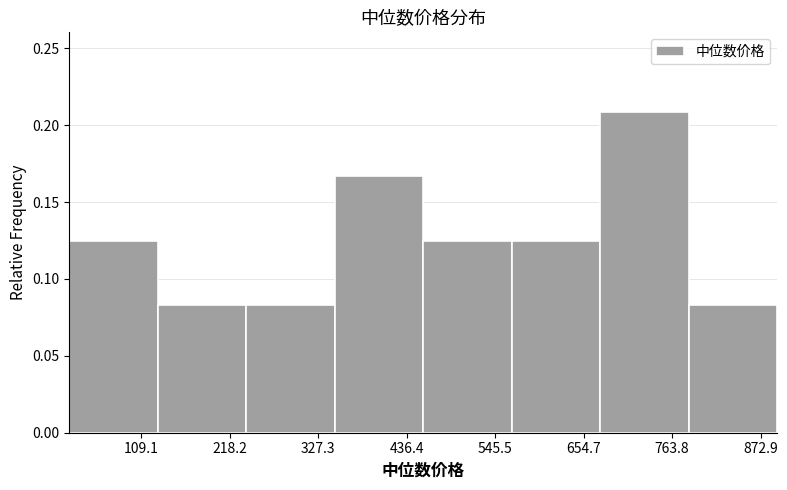

Reading left to right, list every bar in this chart as the range it spans on the x-axis followed by its height. Neither the bar edges nor the heights are printed on the chart, so give them approximately, as read against the axes.

20 to 120: 0.125
120 to 240: 0.085
240 to 340: 0.085
340 to 460: 0.165
460 to 560: 0.125
560 to 680: 0.125
680 to 780: 0.210
780 to 900: 0.085